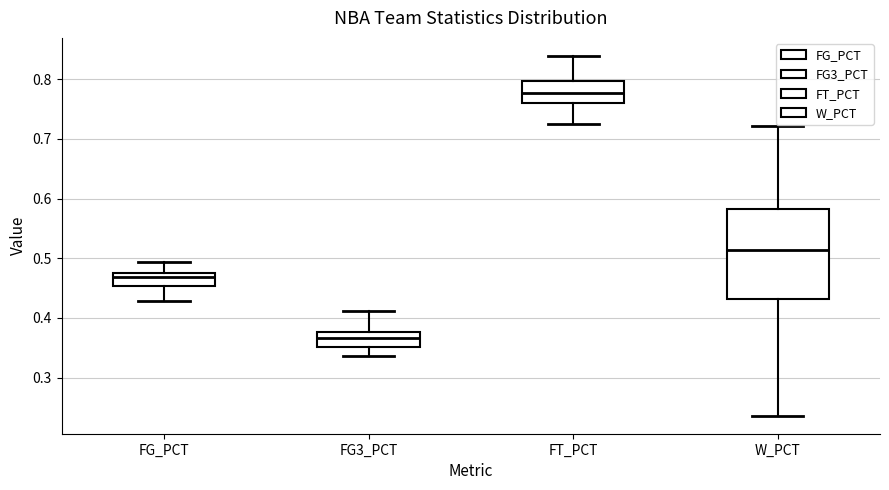

Where is the lower edge of the box for W_PCT on the y-axis? The values are not printed on the chart, so give them approximately, as read against the axis.

0.43